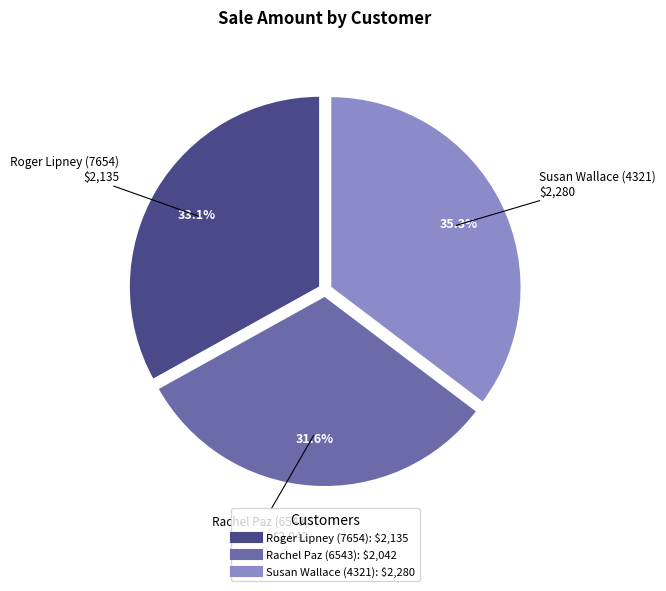

Count the number of slices in the pie.

3